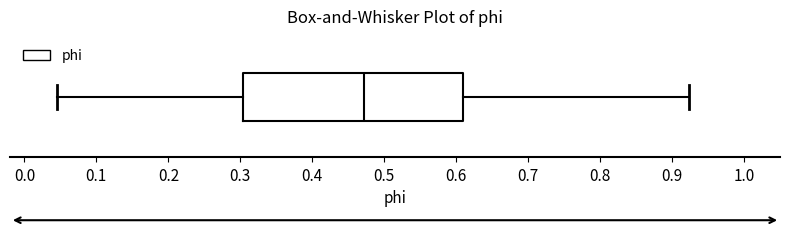

Where is the left edge of the box on the x-axis? The values are not printed on the chart, so give them approximately, as read against the axis.

0.30